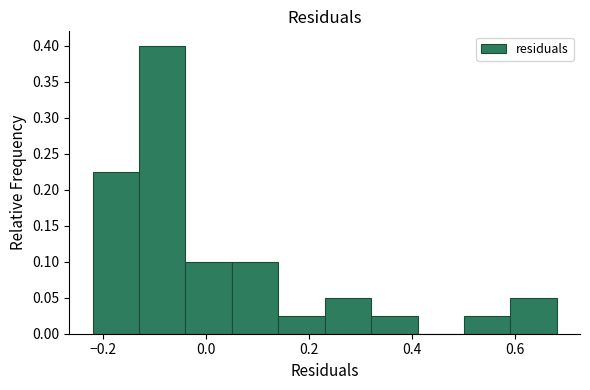

What is the height of the bar covering 0.24 to 0.32 on the x-axis? Neither the bar edges nor the heights are printed on the chart, so give them approximately, as read against the axes.

0.050